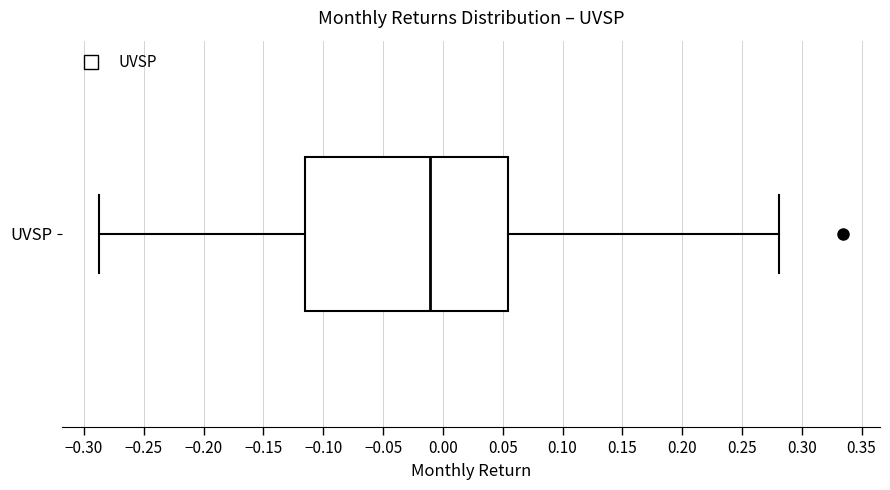

Transcribe this box plot: give where the median line is, the range the box spans, and where the two whiskers end, as read against the x-axis. The values are not printed on the chart, so give them approximately, as read against the axis.

median -0.010, box -0.115 to 0.055, whiskers -0.285 to 0.280